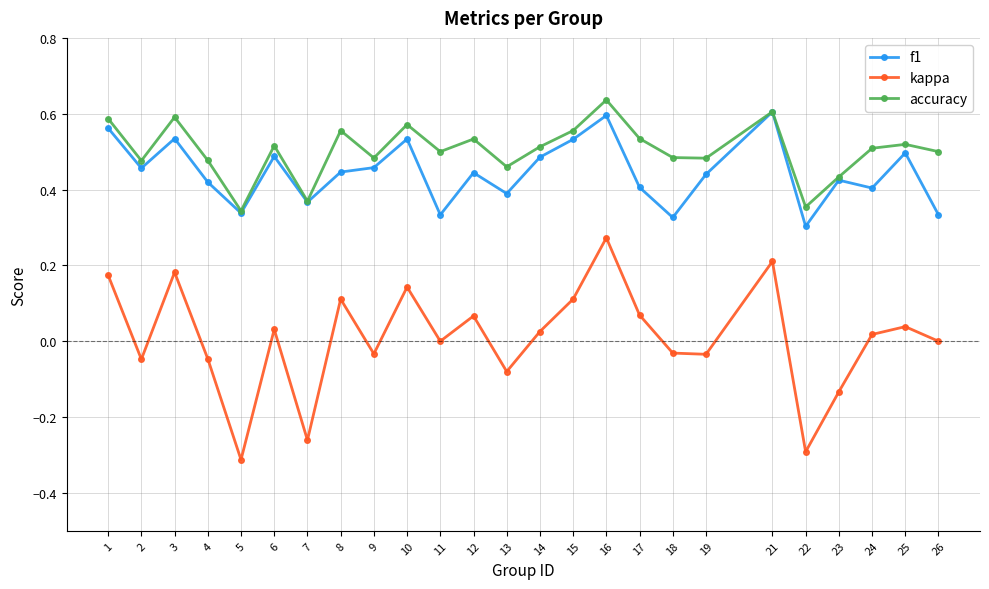

At how many categories does at least one series exceed 0?

25